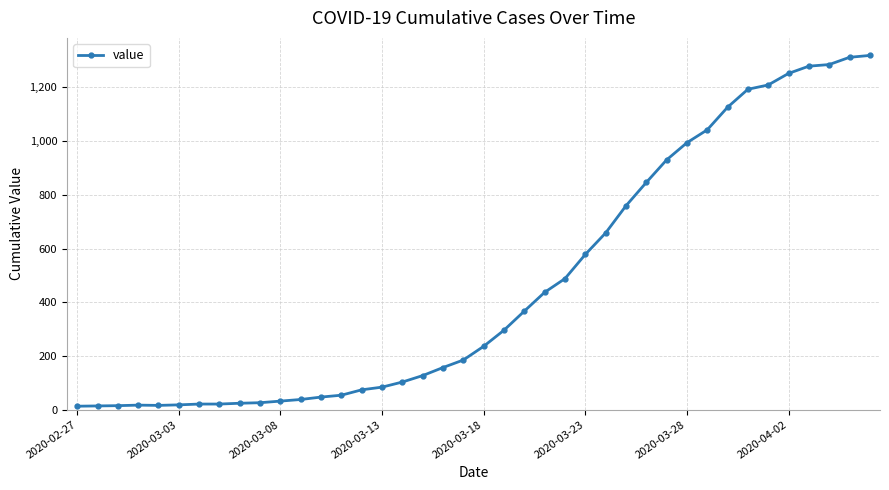

What is the greatest value displayed?

1319